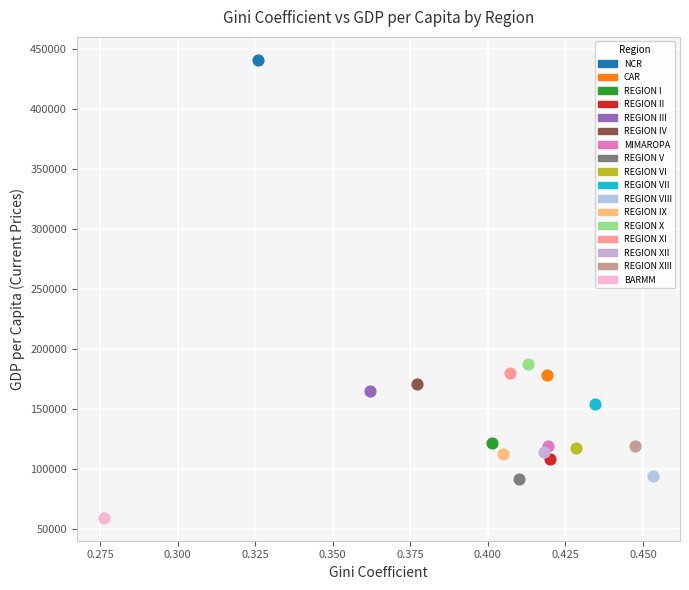

What are all the series names shown in the legend?

NCR, CAR, REGION I, REGION II, REGION III, REGION IV, MIMAROPA, REGION V, REGION VI, REGION VII, REGION VIII, REGION IX, REGION X, REGION XI, REGION XII, REGION XIII, BARMM